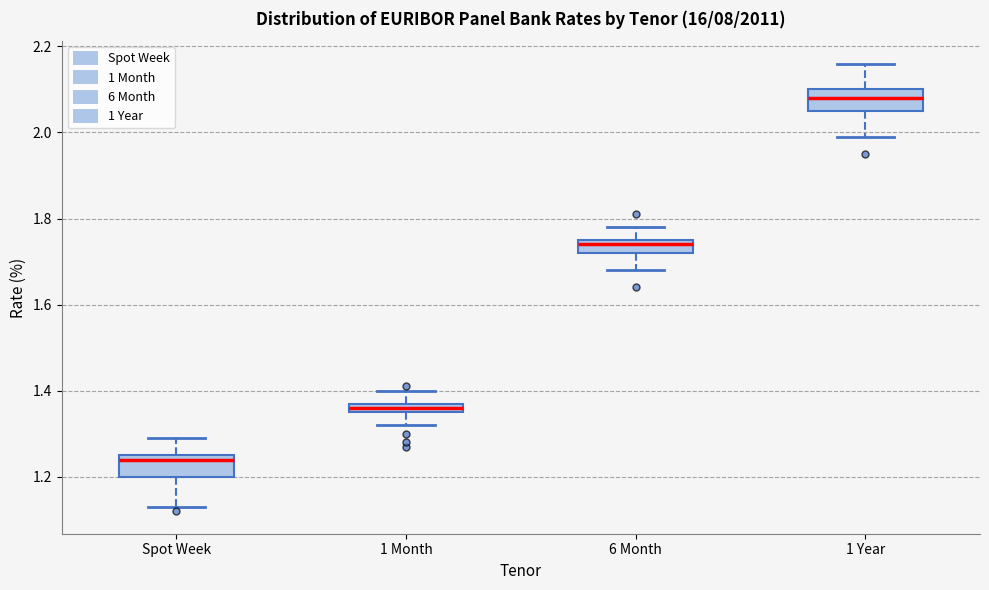

Which box's median line is the lowest?

Spot Week